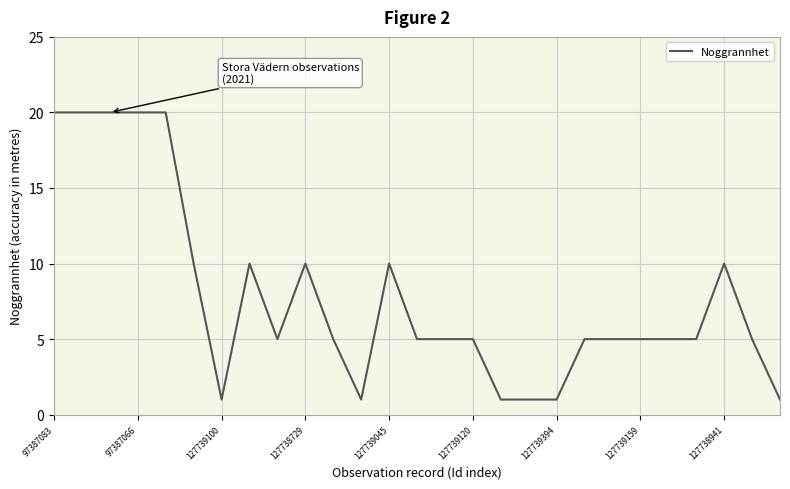

What is the maximum value shown in the chart?

20